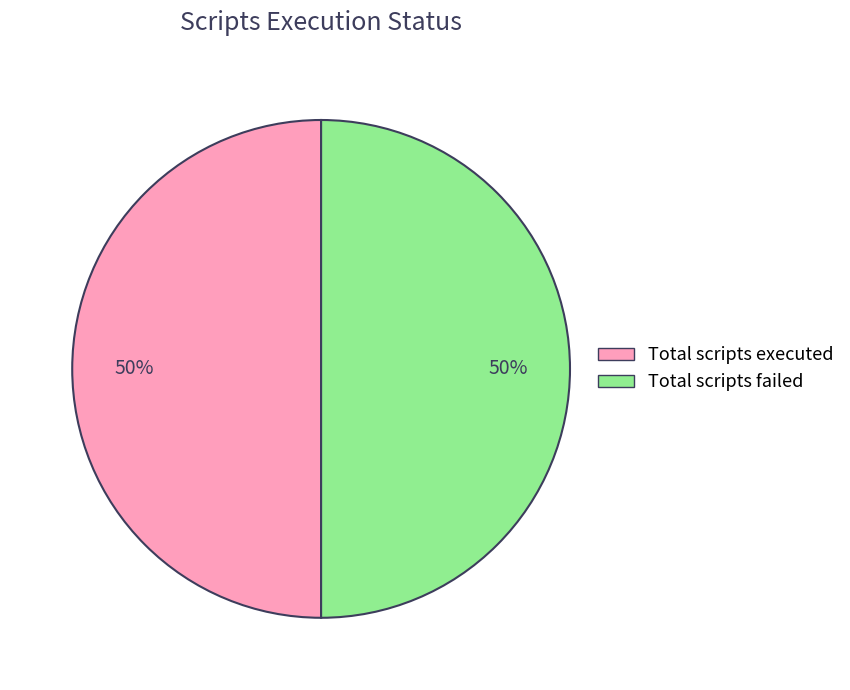

To the nearest percent, what is the average slice percentage?

50%